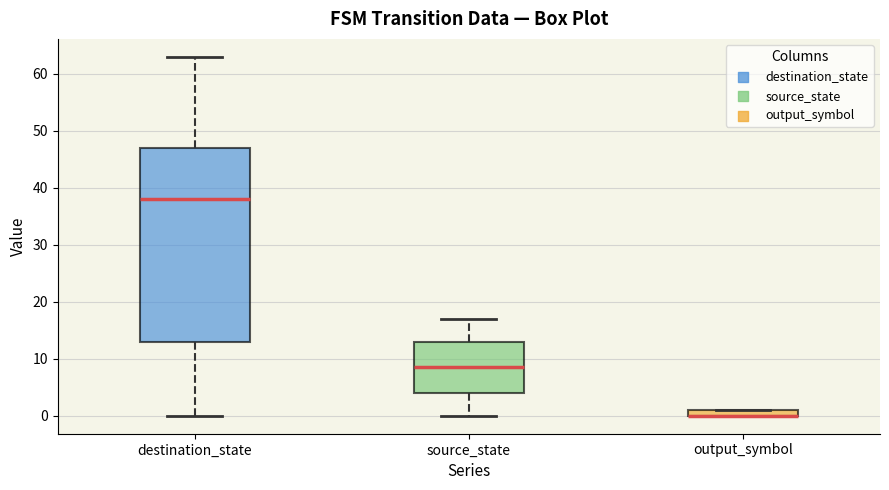

Comparing the boxes themselves (not the whiskers), which one is the tallest?

destination_state